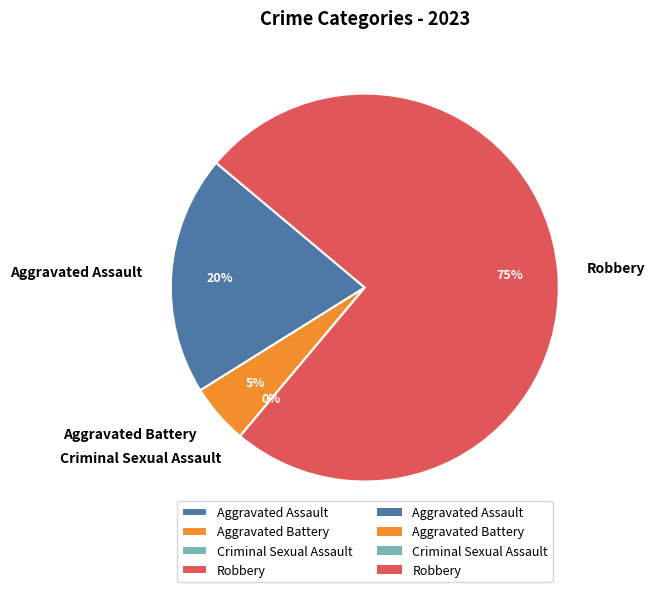

What is the majority slice?

Robbery